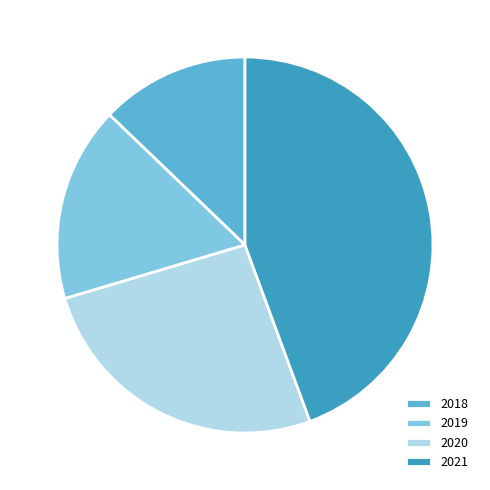

The 2021 slice represents 35% of the pie. True or false?

False